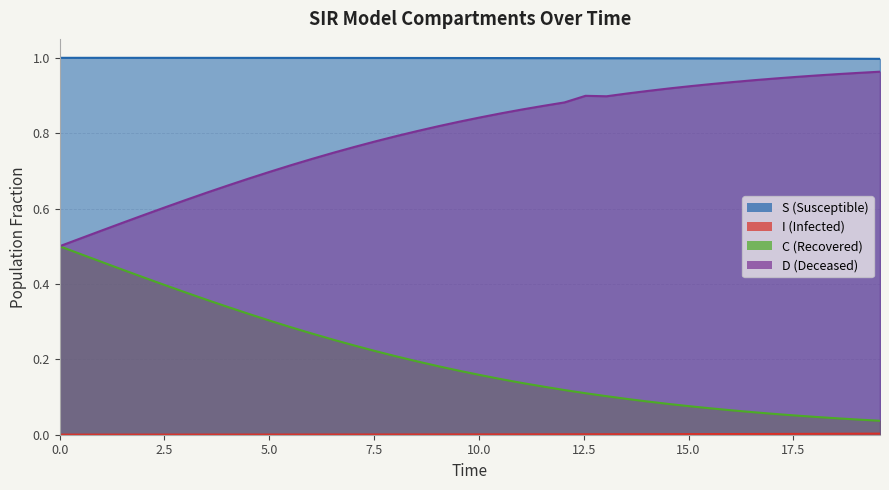

Rank the series by their maximum value, from highest to lowest.

S, D, C, I